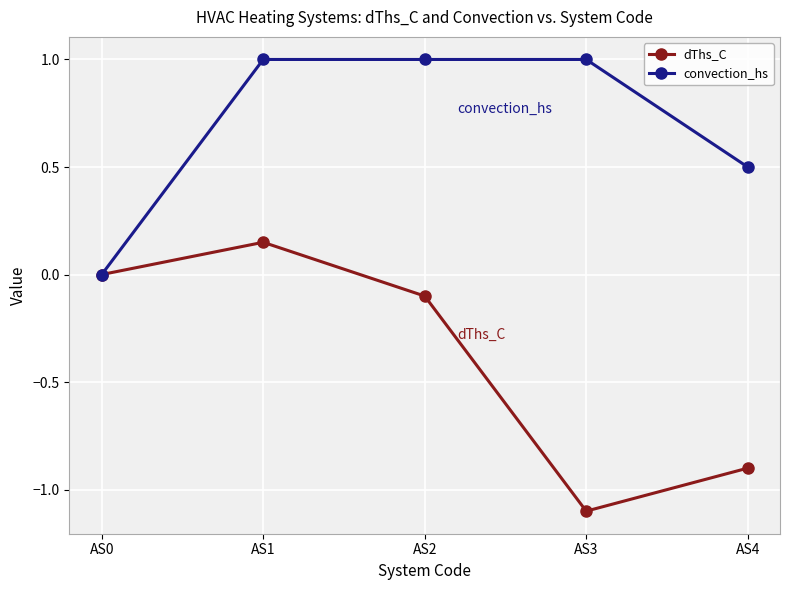

What is the value of the dThs_C point at the 4th from the left?

-1.1